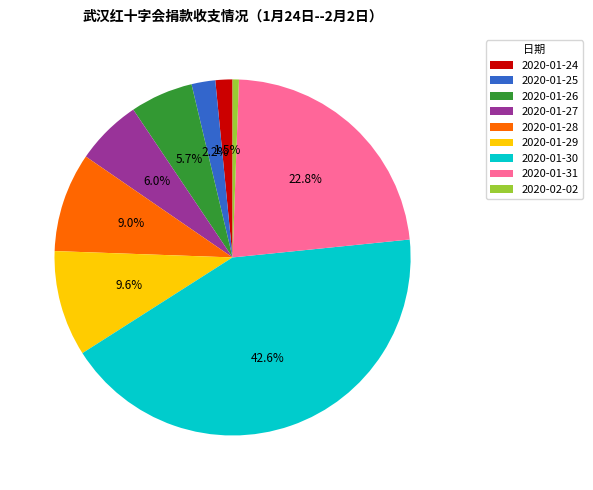

Between 2020-02-02 and 2020-01-28, which is larger?

2020-01-28